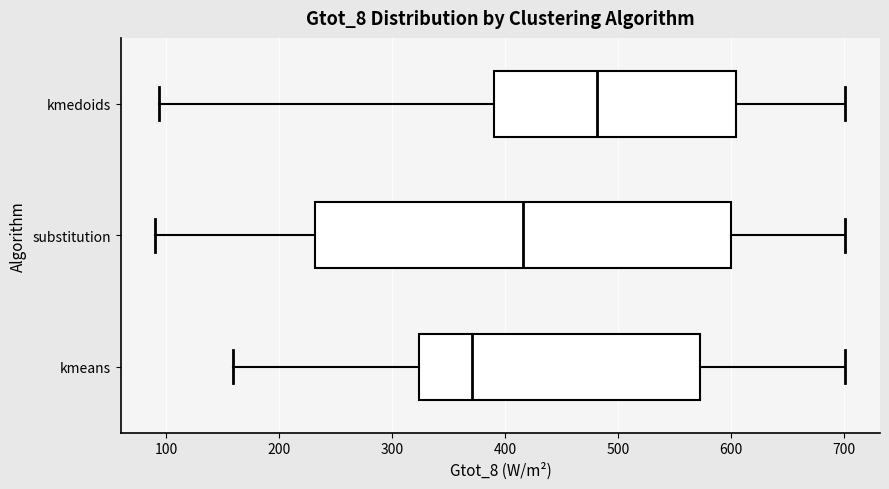

Reading bottom to top, read every box against the x-axis: the position of its median line, the range the box covers, and the ends of its whiskers. The values are not printed on the chart, so give them approximately, as read against the axis.

kmeans: median 370, box 320 to 570, whiskers 160 to 700
substitution: median 420, box 230 to 600, whiskers 90 to 700
kmedoids: median 480, box 390 to 600, whiskers 90 to 700